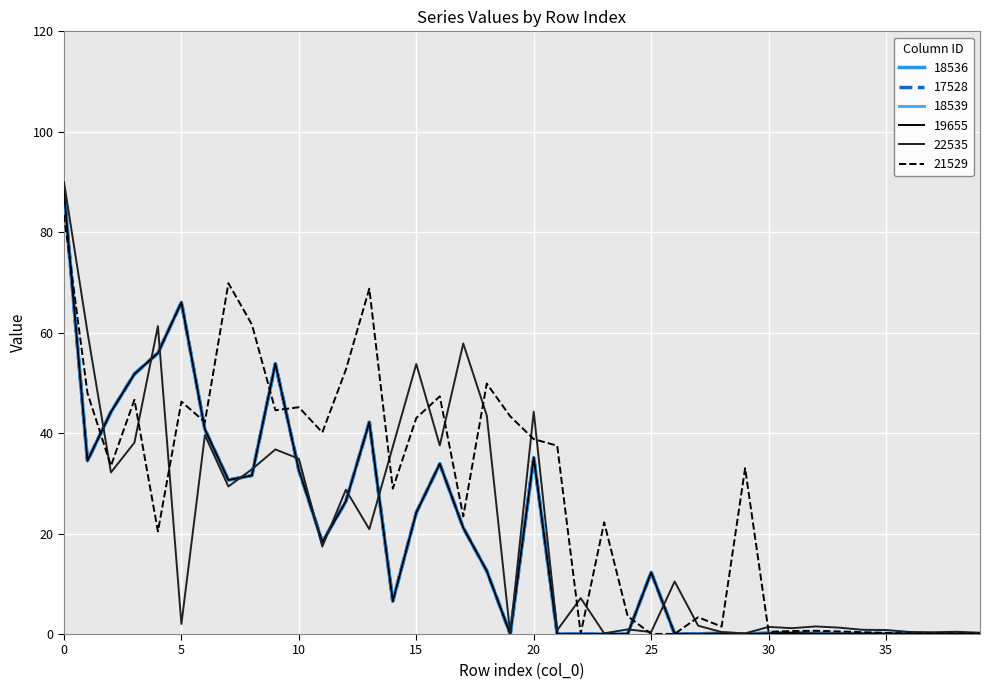

What is the label of the 37th point from the left?

36